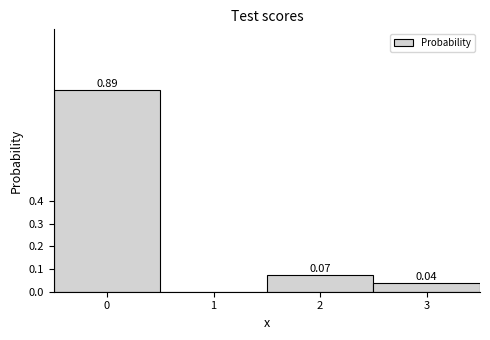

What is the sum of all values?

1.0